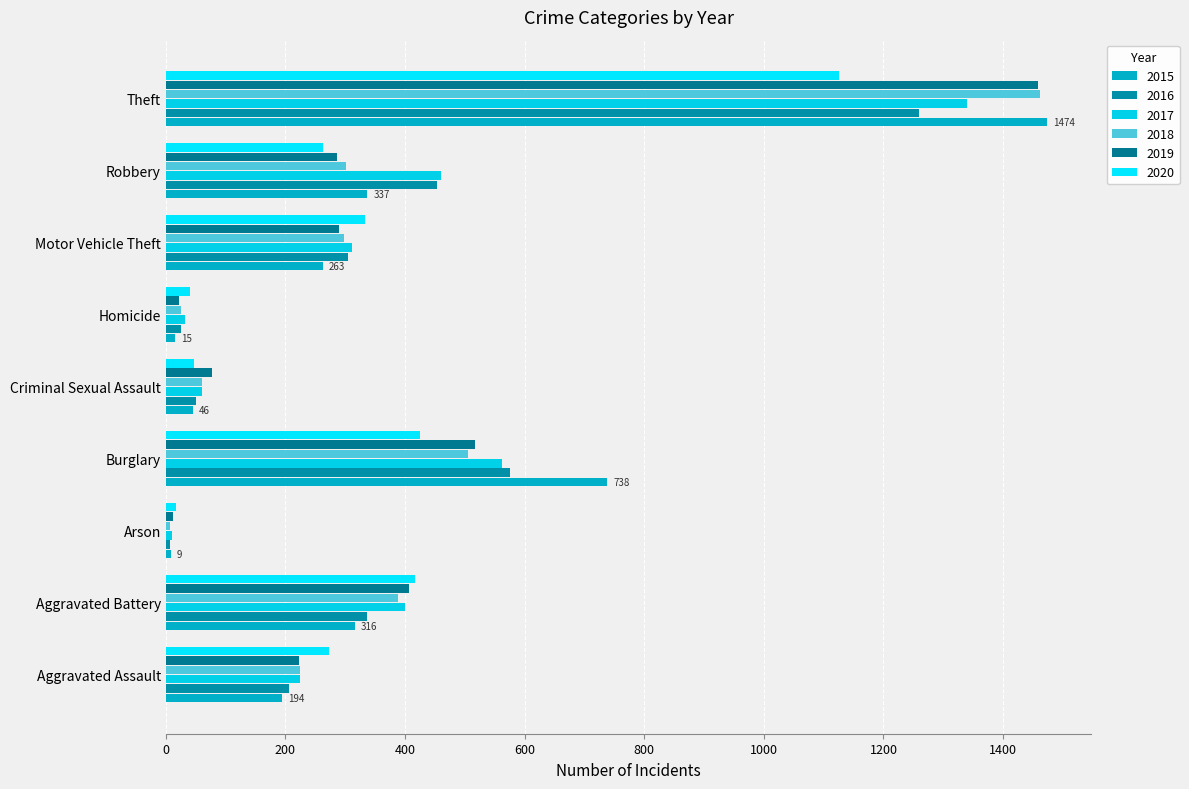

Which series has the largest range (max minus min)?

2015